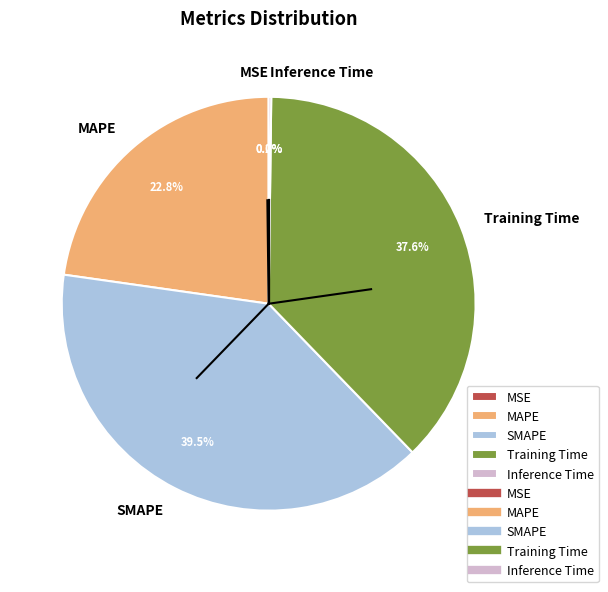

Which category has the biggest portion of the pie?

SMAPE